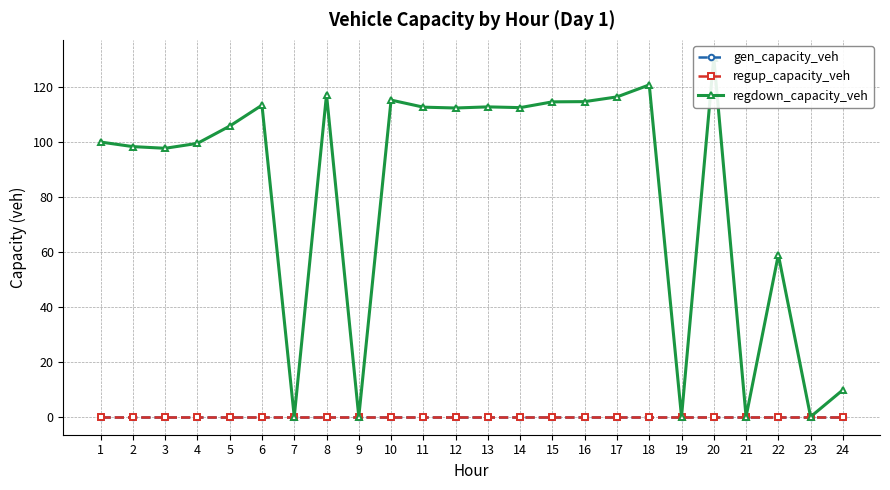

What is the value of the regdown_capacity_veh point at the 24th from the left?

9.8